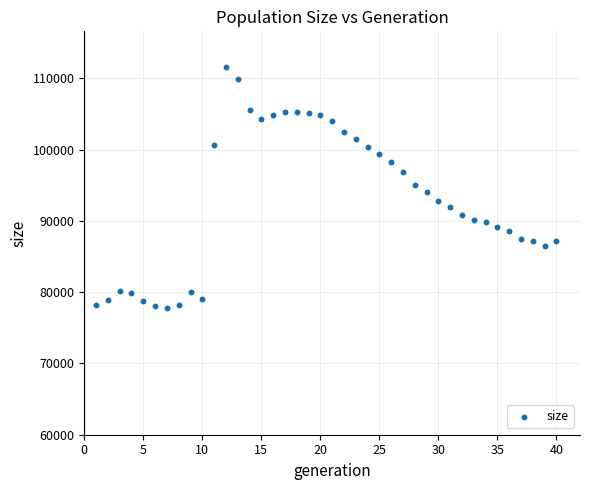

What is the range of X values (max minus min)?

39